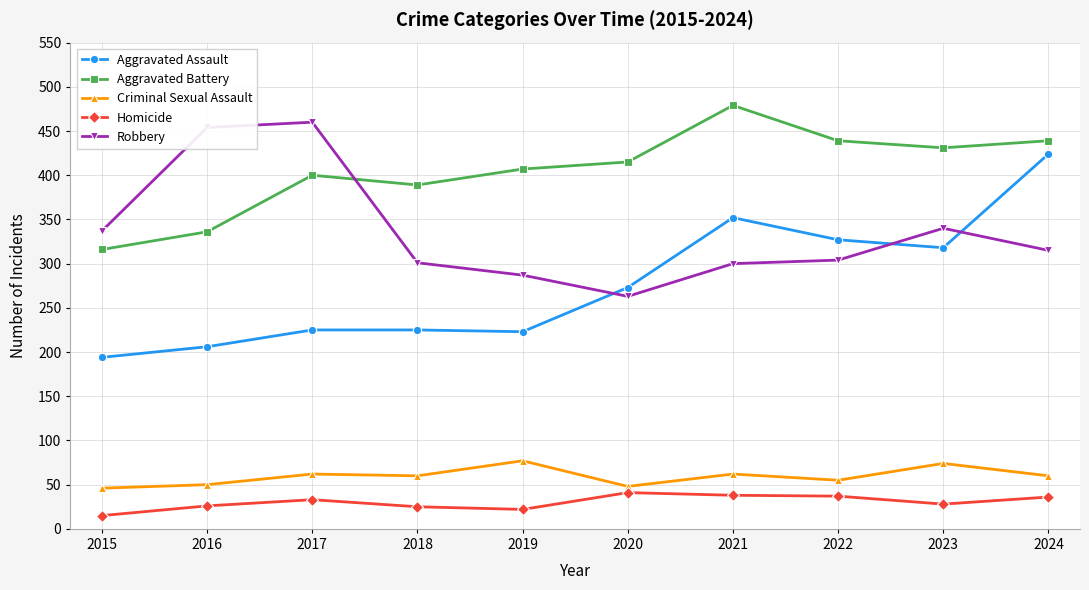

Where is Robbery nearest to the value 361?

2023